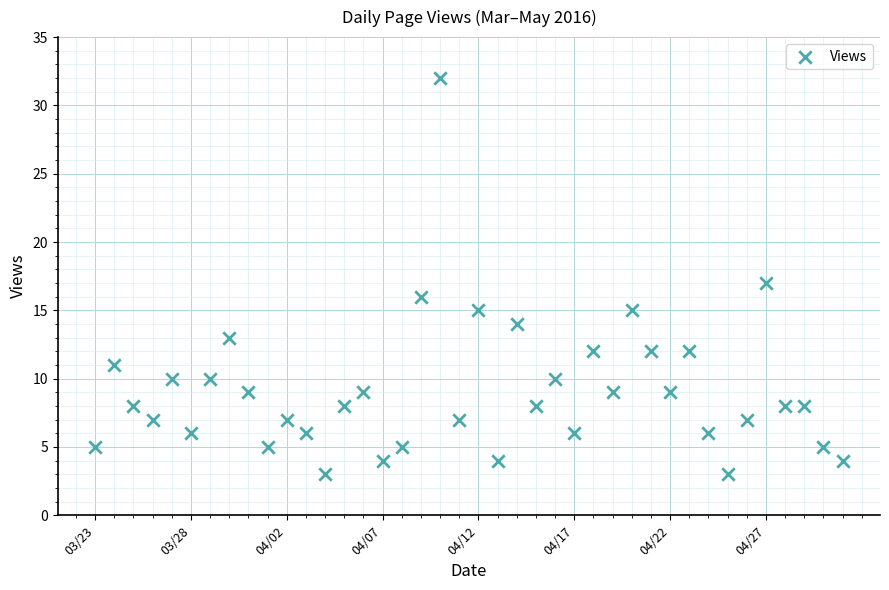

What is the range of Y values (max minus min)?

29